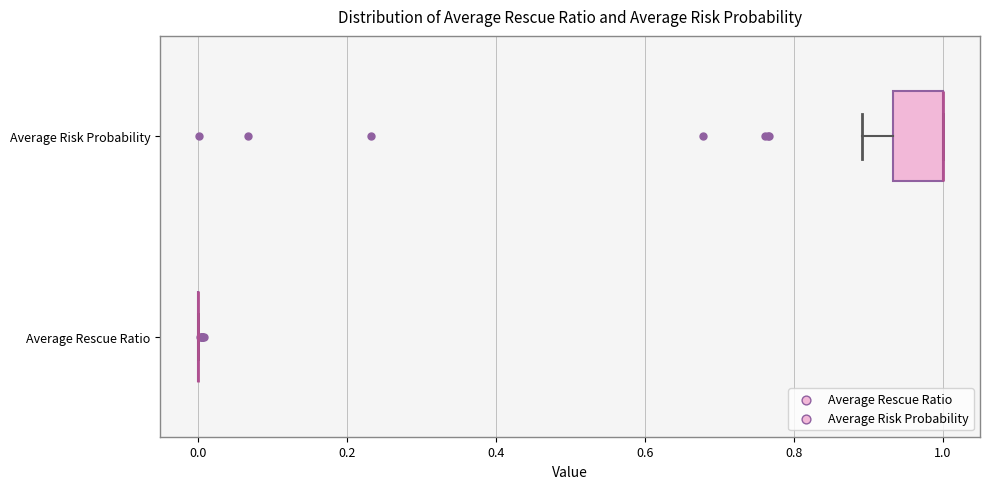

Where is the right edge of the box for Average Risk Probability on the x-axis? The values are not printed on the chart, so give them approximately, as read against the axis.

1.00